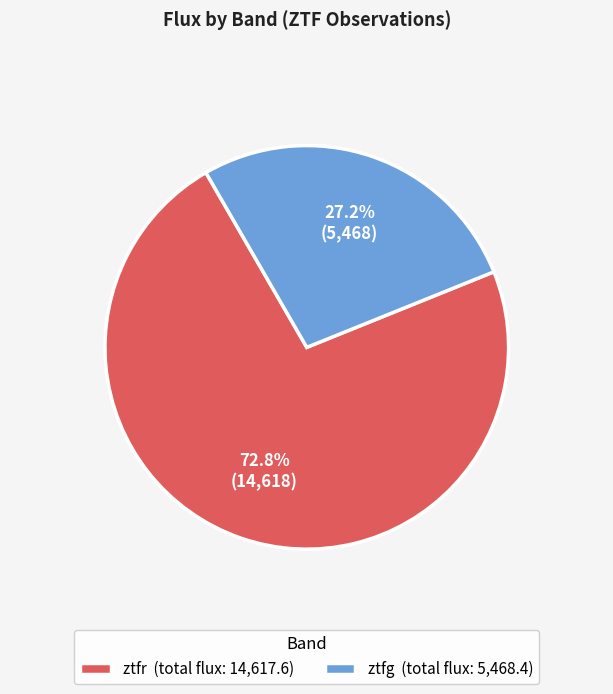

What is the largest slice in the pie chart?

ztfr (total flux: 14,617.6)